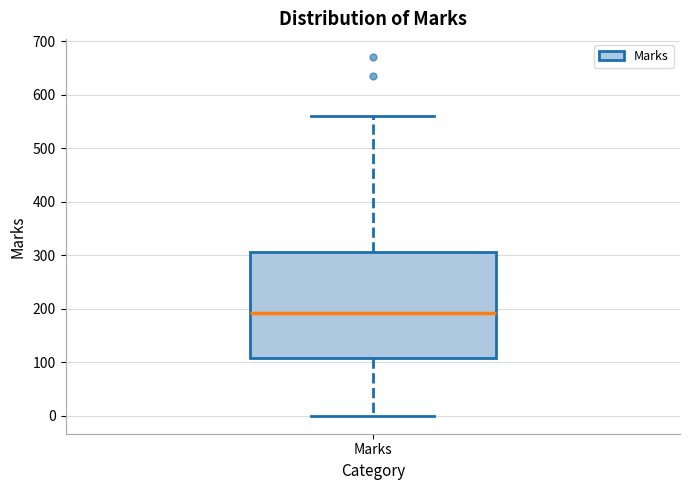

Read this box plot against the y-axis: the position of the median line, the range covered by the box, and the ends of both whiskers. The values are not printed on the chart, so give them approximately, as read against the axis.

median 190, box 110 to 310, whiskers 0 to 560